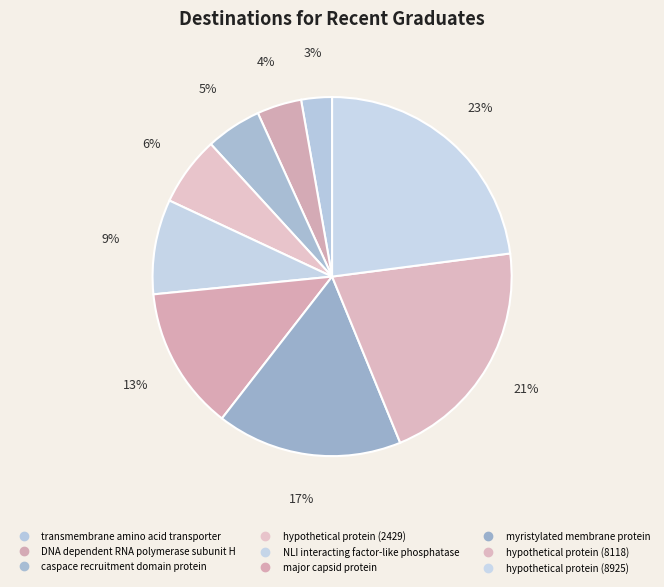

Count the number of slices in the pie.

9